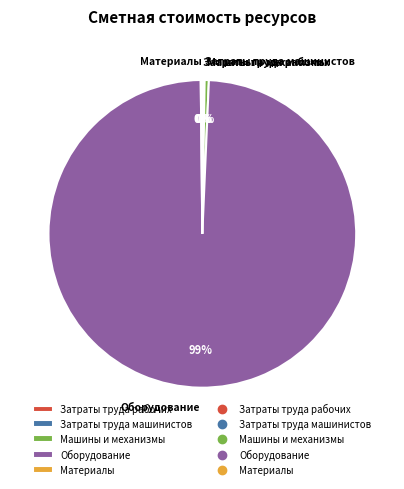

True or false: Оборудование accounts for 99% of the total.

True